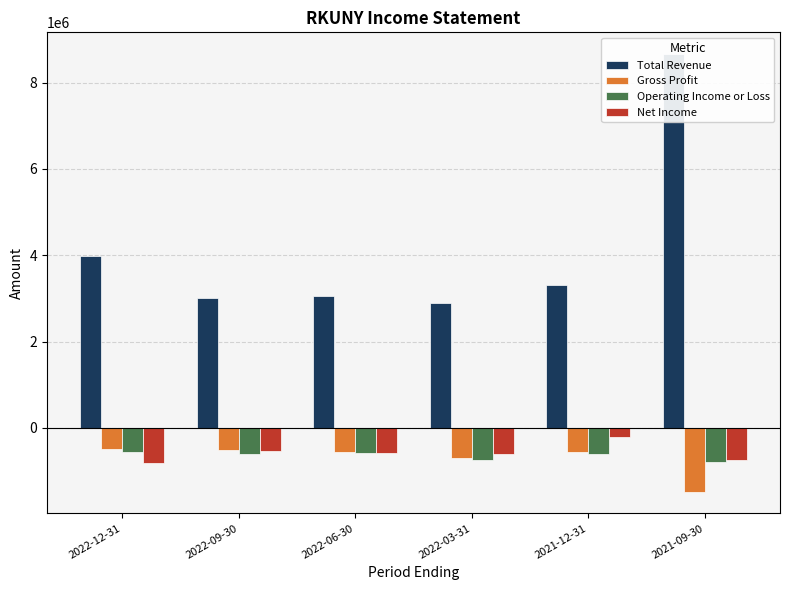

List the labels in order of Total Revenue value, smallest first.

2022-03-31, 2022-09-30, 2022-06-30, 2021-12-31, 2022-12-31, 2021-09-30